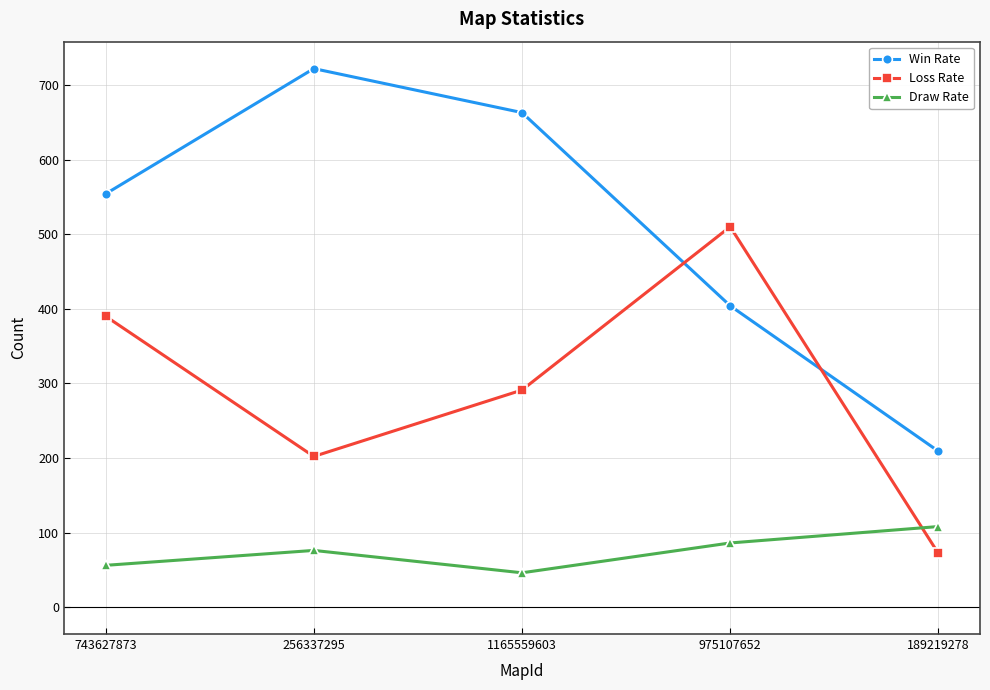

What is the spread (max minus min) of values at 975107652?

424